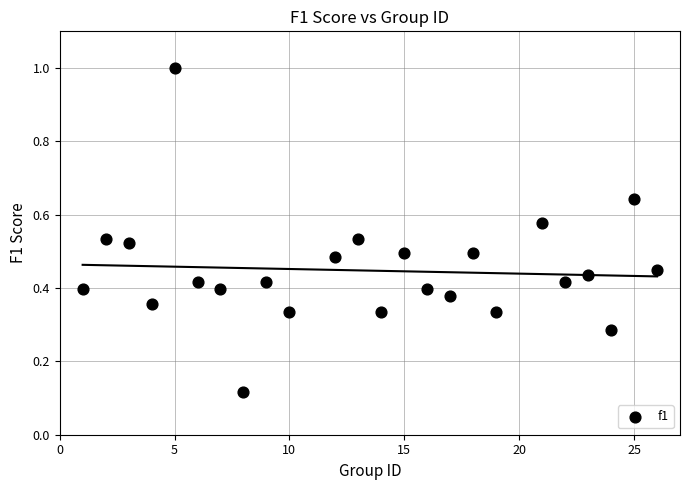

What is the range of X values (max minus min)?

25.0